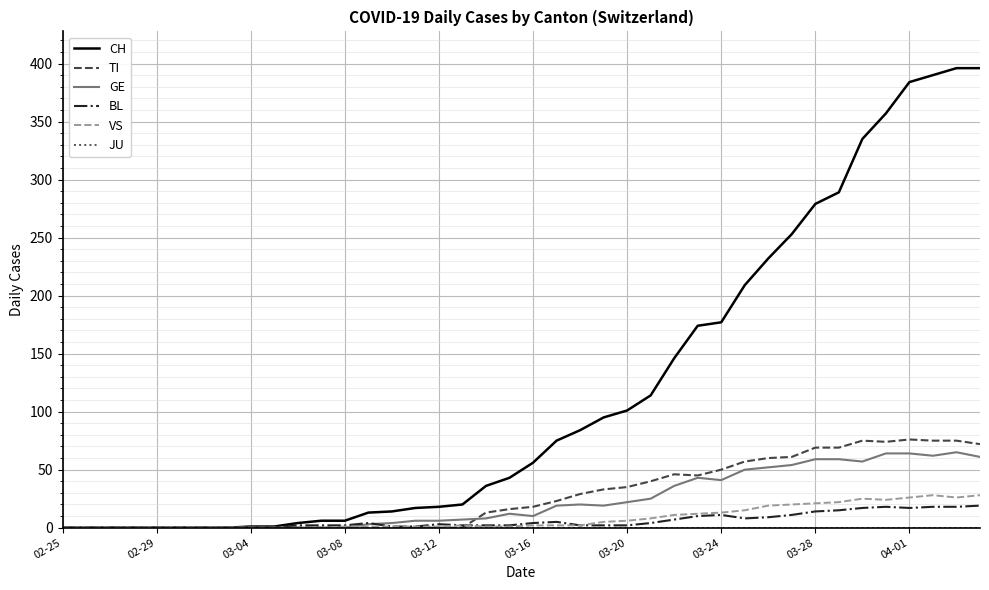

How many distinct data groups are displayed?

6